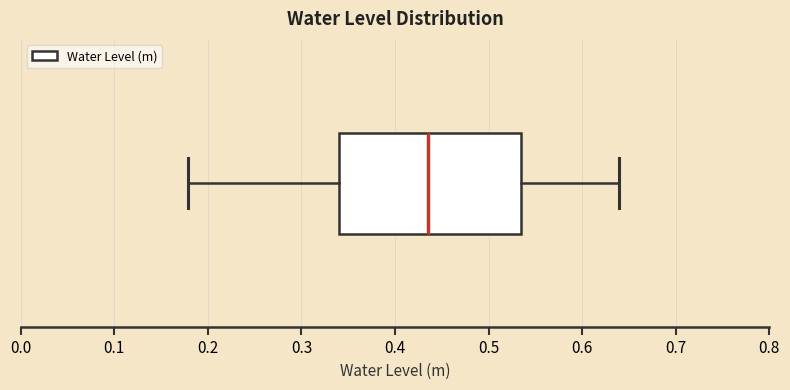

Where is the left edge of the box on the x-axis? The values are not printed on the chart, so give them approximately, as read against the axis.

0.34